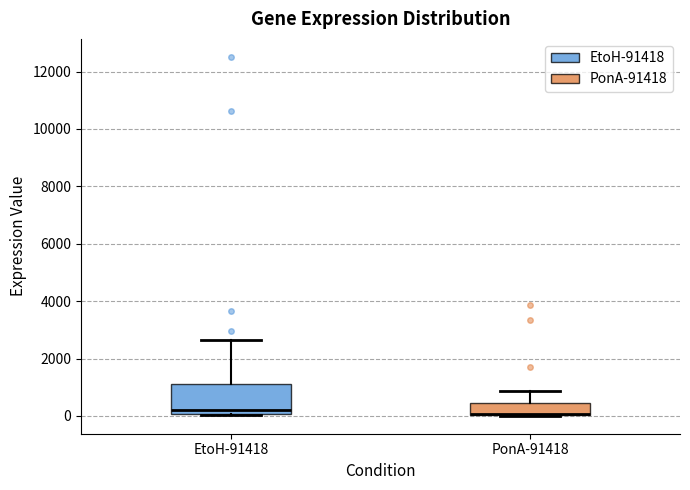

Where does the upper whisker of the box for PonA-91418 end on the y-axis? The values are not printed on the chart, so give them approximately, as read against the axis.

800